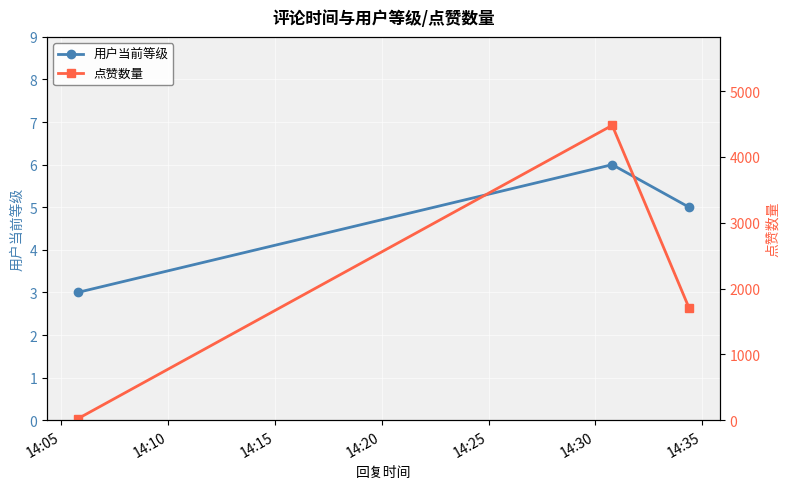

What is the highest value of the 用户当前等级 series?

6